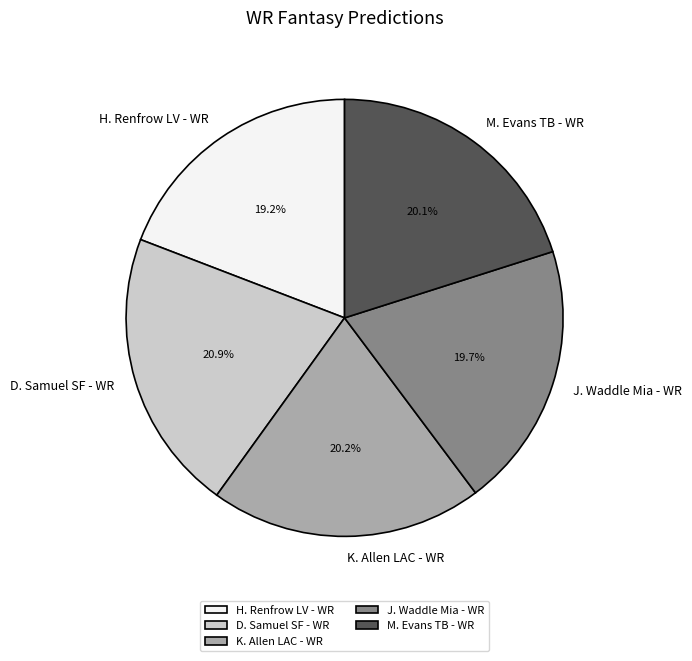

To the nearest percent, what percentage of the pie is M. Evans TB - WR?

20%